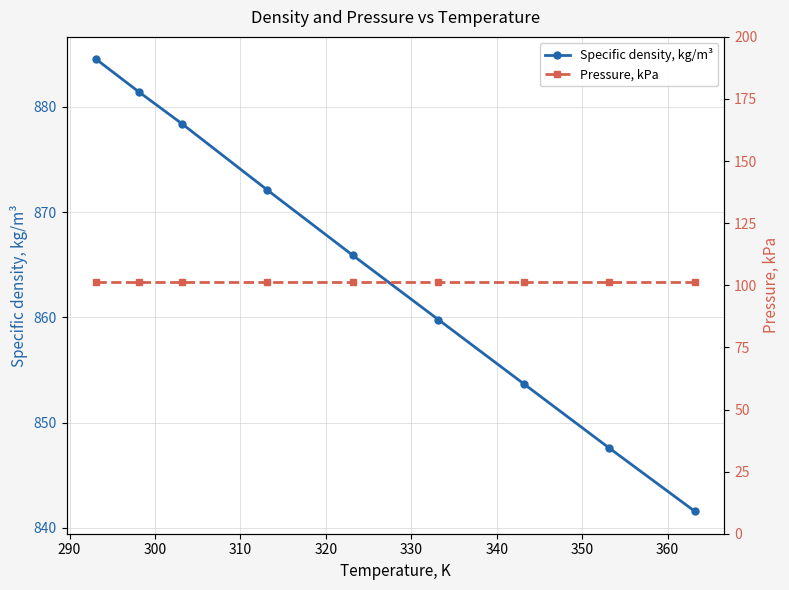

Count the number of data series in this chart.

2